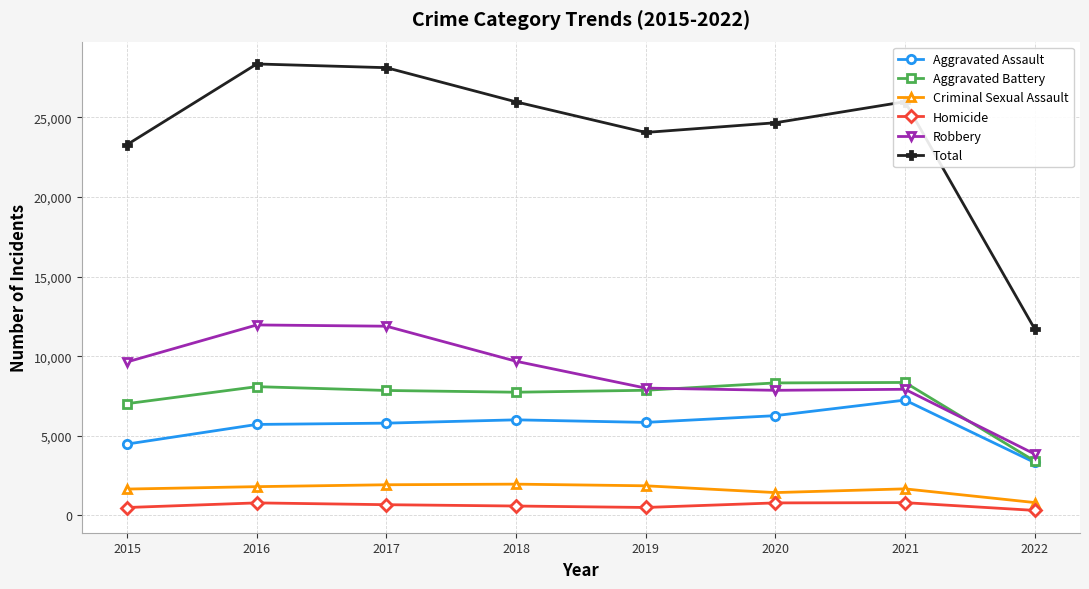

What is the sum of the Robbery values at 2016 and 2019?

19954